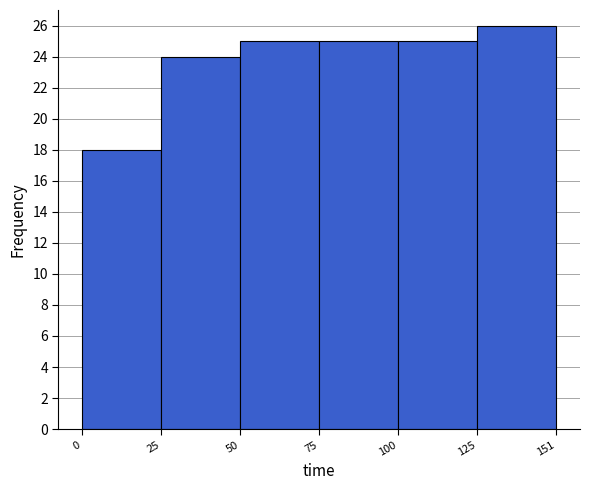

Which range on the x-axis has the tallest bar?

125 to 151